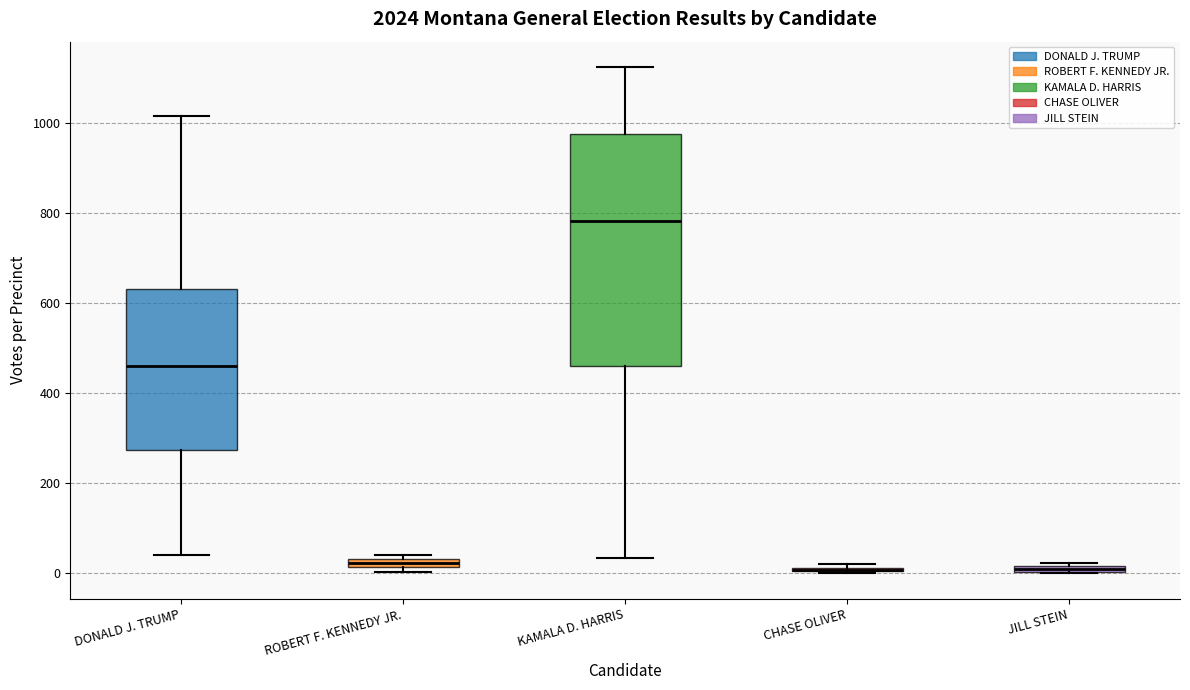

Where is the upper edge of the box for ROBERT F. KENNEDY JR. on the y-axis? The values are not printed on the chart, so give them approximately, as read against the axis.

40